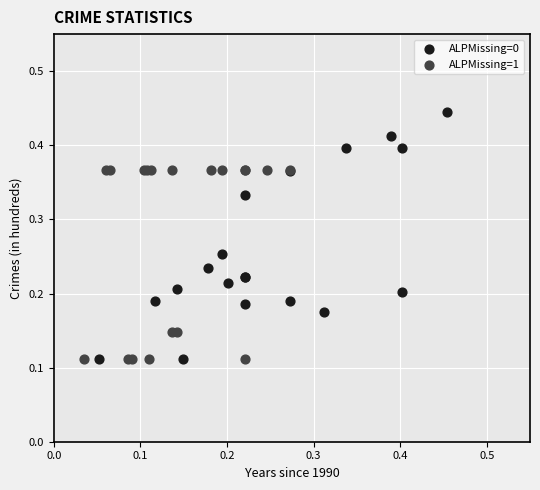

Which series contains the highest Y value?

ALPMissing=0